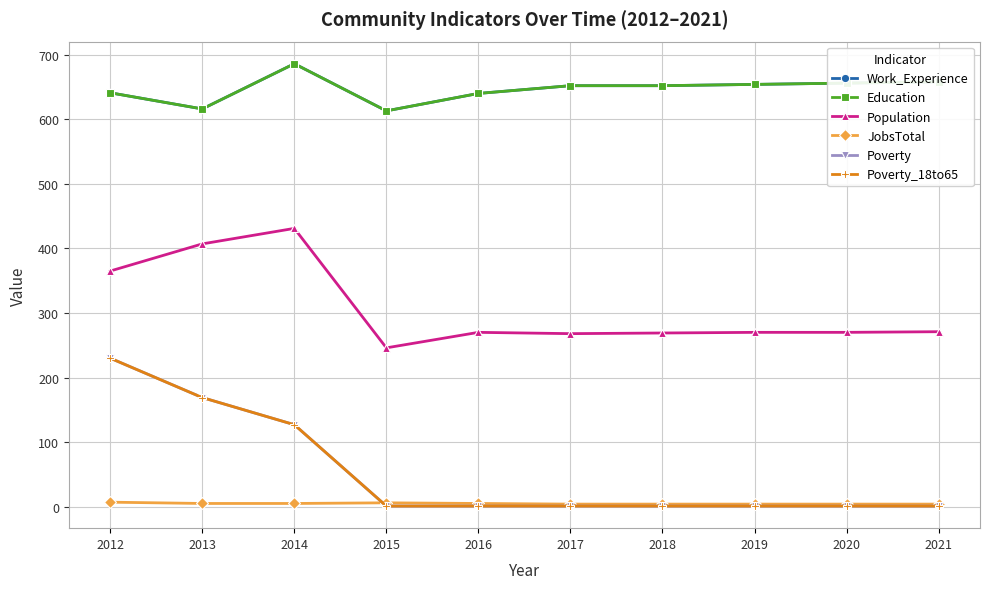

Is this an area chart (filled region under the line)?

No